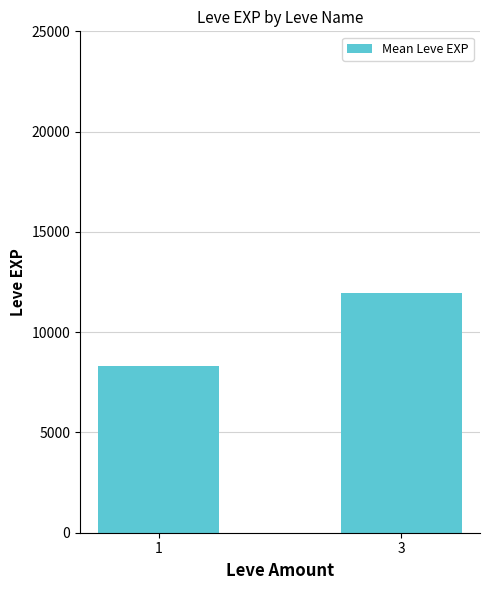

At which label does the data first exceed 11939?

3